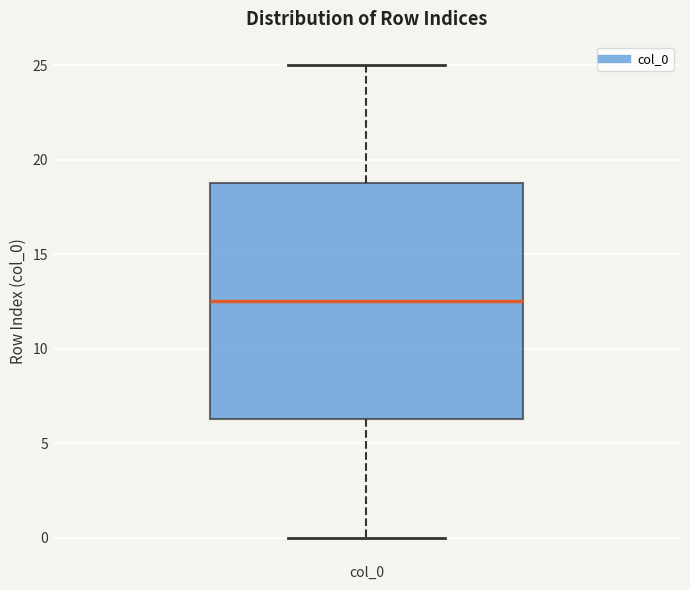

Transcribe this box plot: give where the median line is, the range the box spans, and where the two whiskers end, as read against the y-axis. The values are not printed on the chart, so give them approximately, as read against the axis.

median 12.5, box 6.5 to 19.0, whiskers 0.0 to 25.0